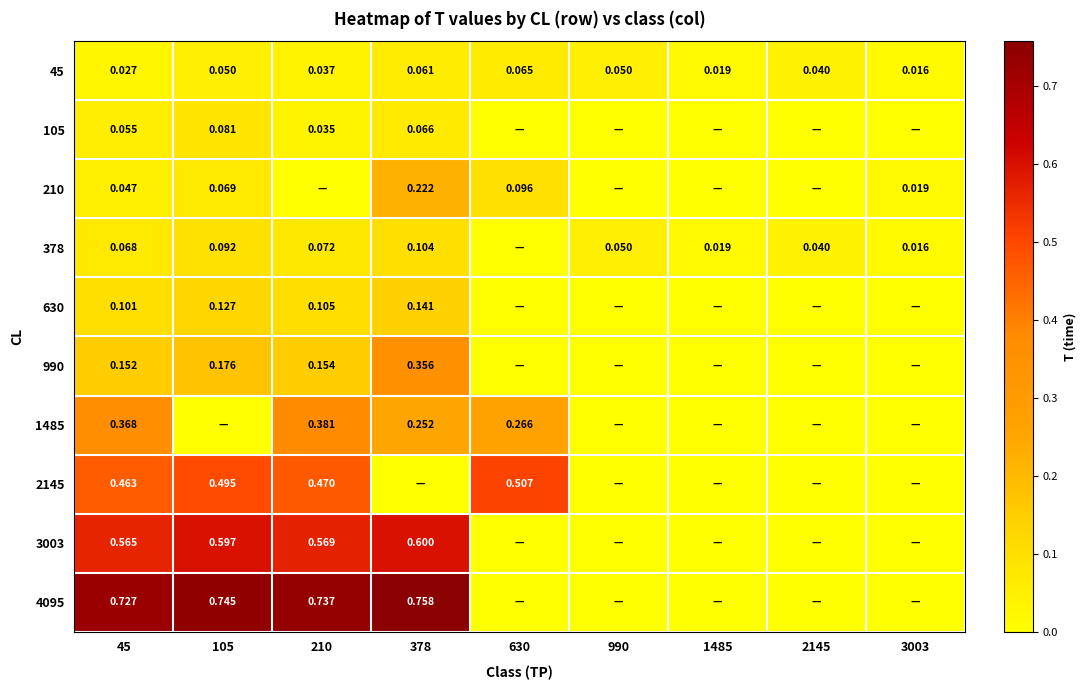

Is the value of 990 at 630 greater than the value of 4095 at 45?

No